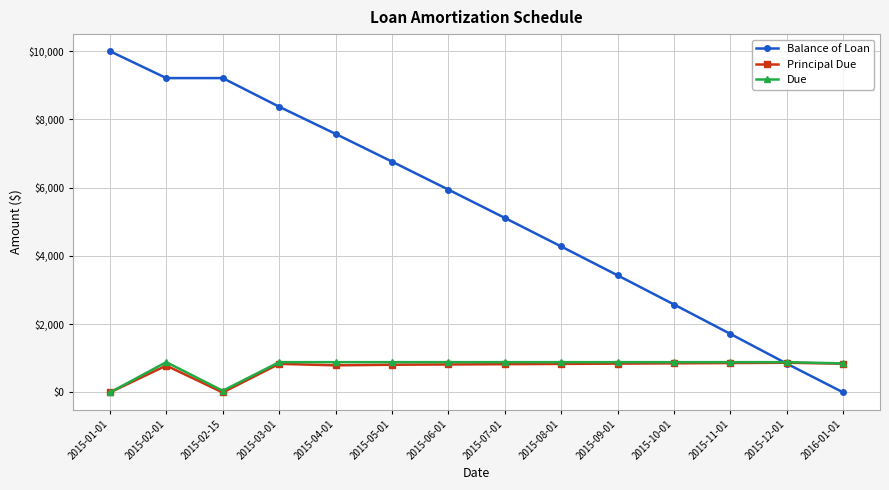

How many series are shown in this chart?

3